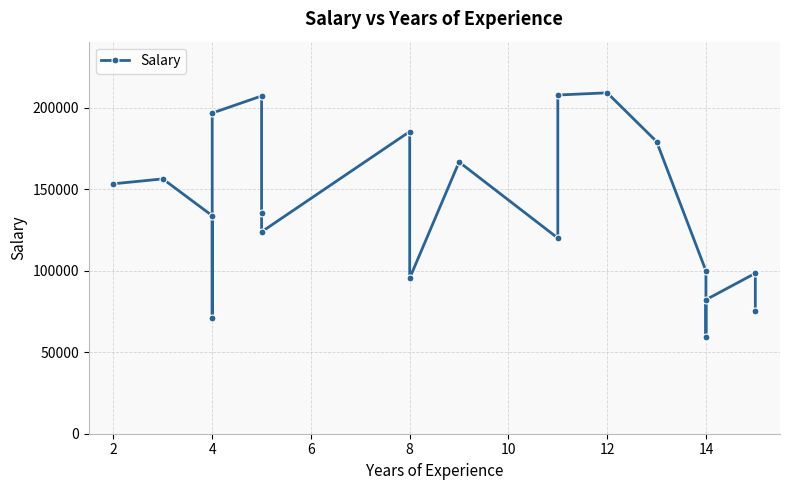

Reading right to left, what are all the values shown in this chart?

75550	98433	82212	59434	99904	179241	209142	207787	120013	166696	95430	185360	123846	135259	207203	196714	71090	133753	156330	153331